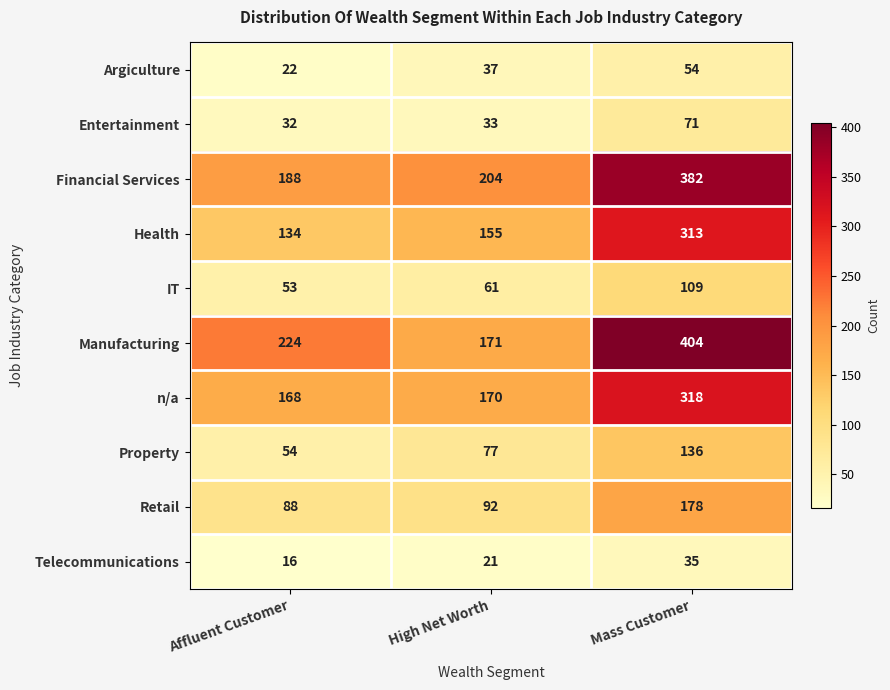

Rank the series by their maximum value, from highest to lowest.

Manufacturing, Financial Services, n/a, Health, Retail, Property, IT, Entertainment, Argiculture, Telecommunications